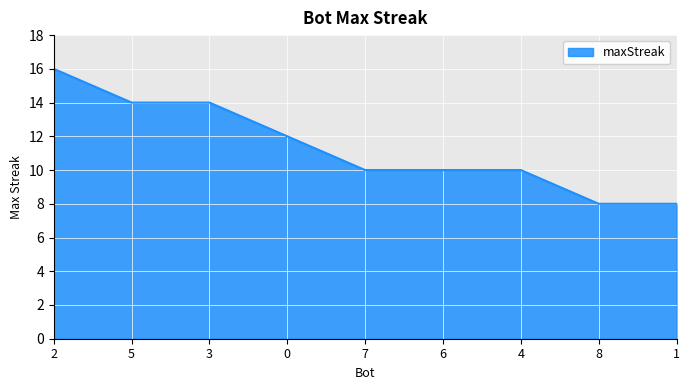

What is the smallest value displayed?

8